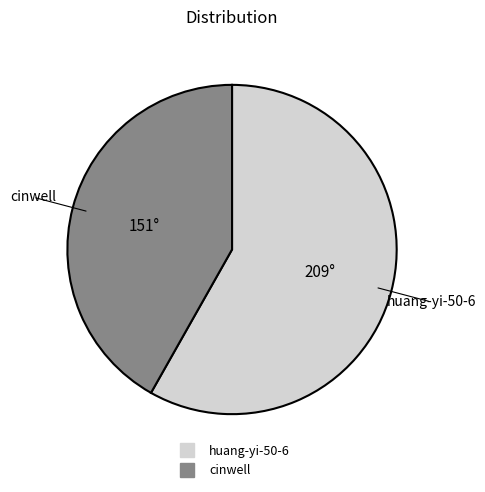

Rank the categories by value from lowest to highest.

cinwell, huang-yi-50-6